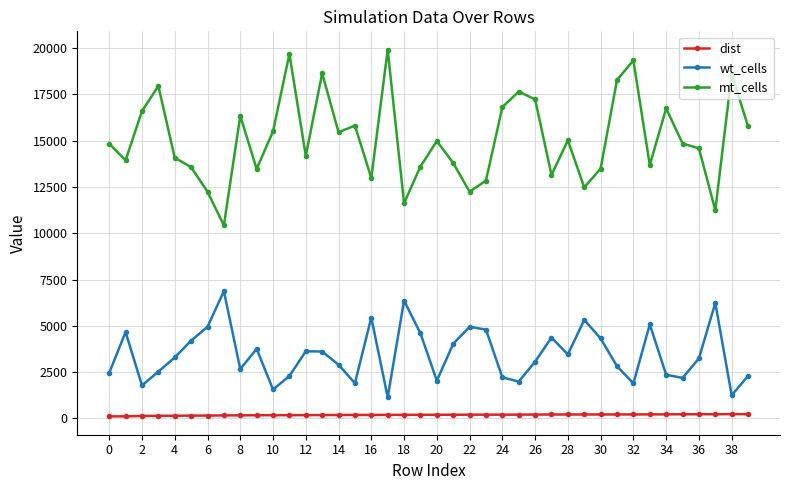

What is the average value of the dist series?

192.8